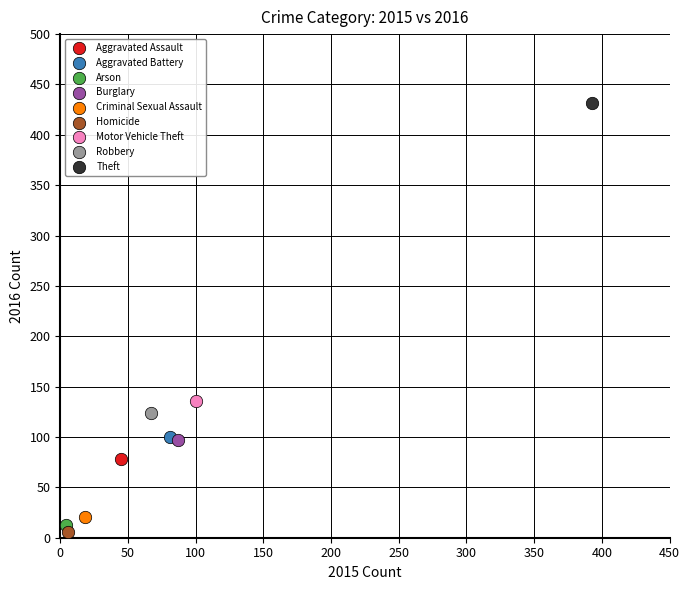

Which series contains the lowest Y value?

Homicide